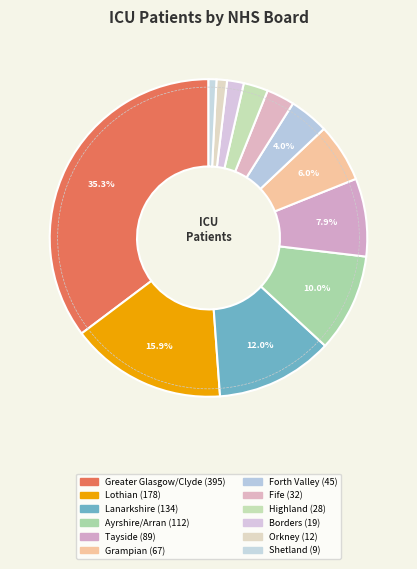

Does NHS Forth Valley account for over 50% of the chart?

No